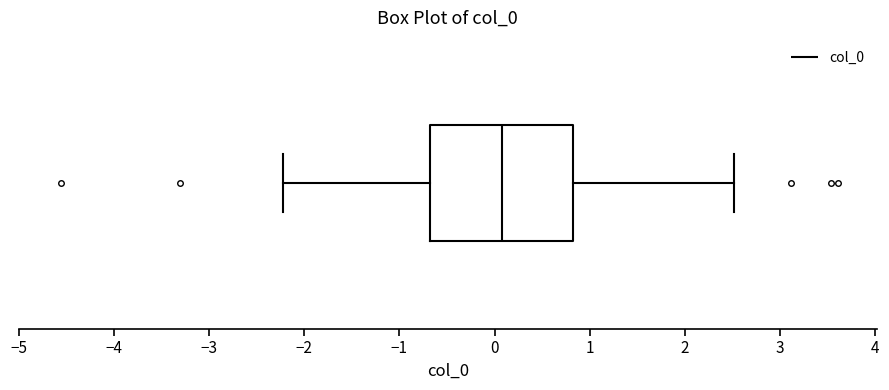

Read this box plot against the x-axis: the position of the median line, the range covered by the box, and the ends of both whiskers. The values are not printed on the chart, so give them approximately, as read against the axis.

median 0.1, box -0.7 to 0.8, whiskers -2.2 to 2.5